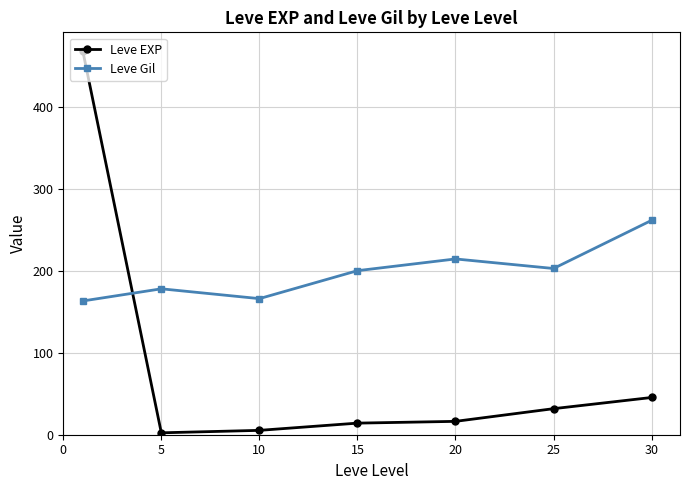

Reading left to right, extract all data points from this chart.

Leve EXP: 468.5	2.3	5.3	14.2	16.3	31.8	45.5
Leve Gil: 163.5	178.3	166.3	200.5	214.8	203.2	262.0